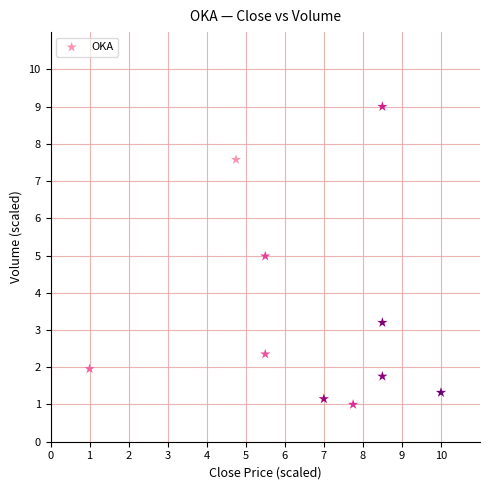

What is the range of Y values (max minus min)?

8.0